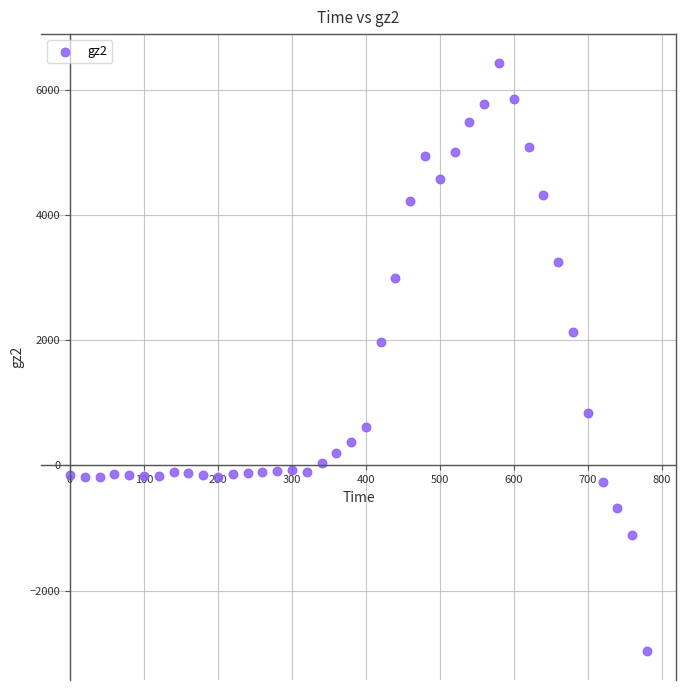

What Y value in the scatter plot is closest to 1731?

1968